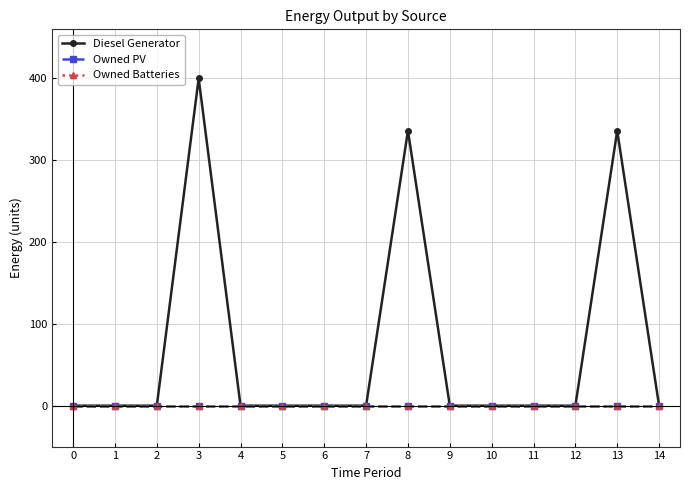

Does the chart have visible grid lines?

Yes